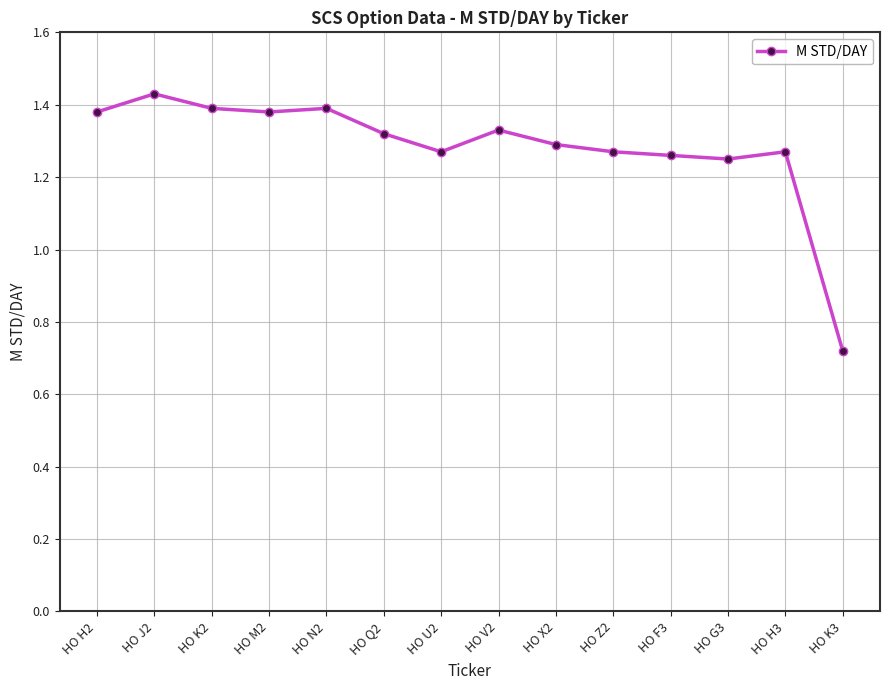

Approximately how many times larger is the value at HO H3 compared to HO F3?

1.0